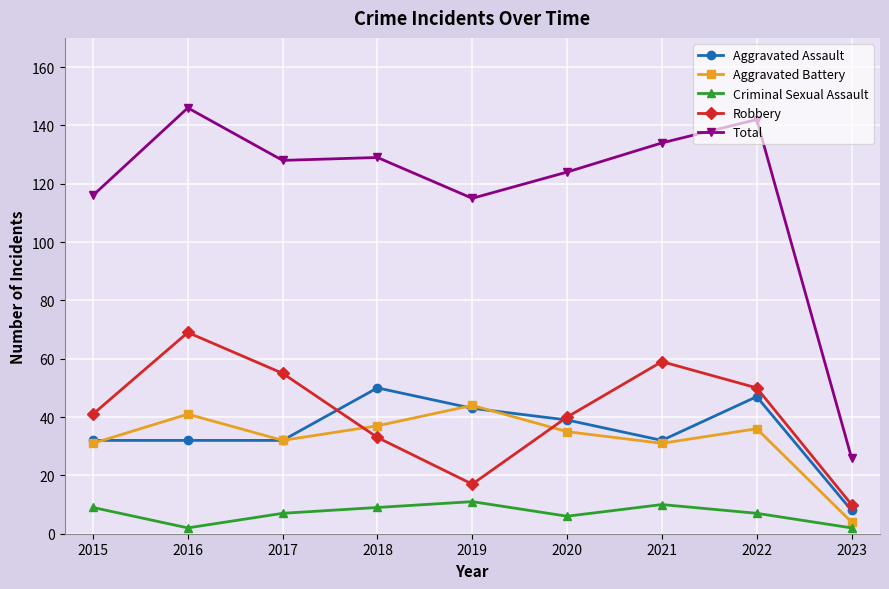

What is the total value across all series at 2019?

230